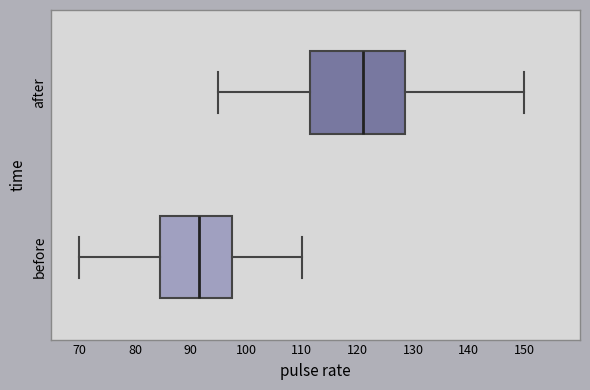

Where does the left whisker of the box for after end on the x-axis? The values are not printed on the chart, so give them approximately, as read against the axis.

95